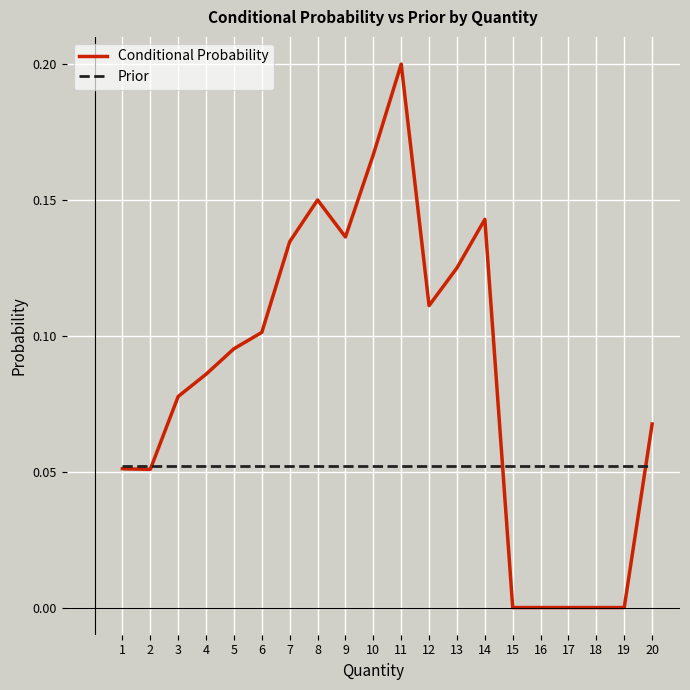

Which series has the largest total across all categories?

Conditional Probability